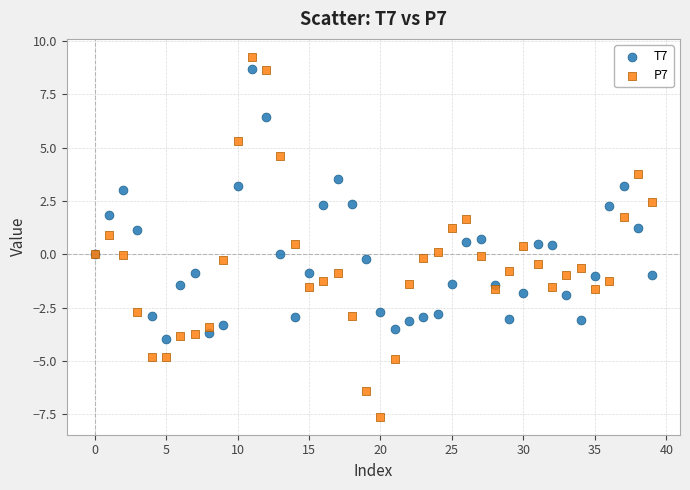

Which series contains the highest Y value?

P7